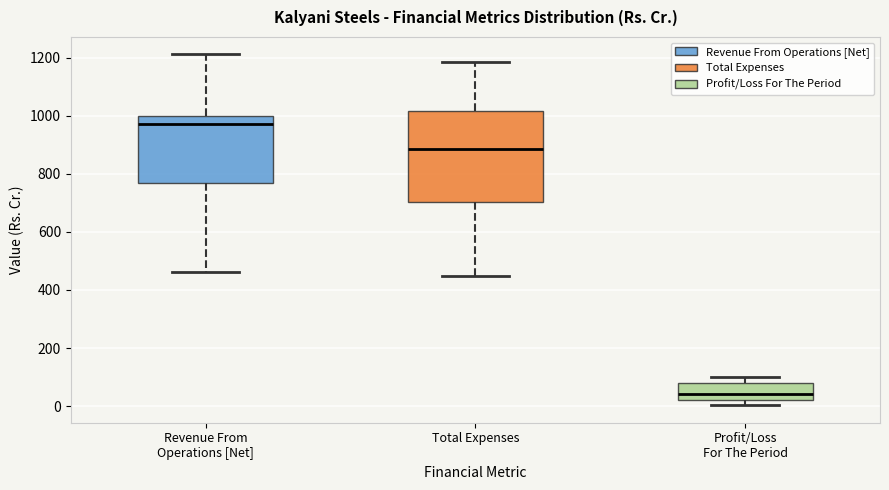

Reading left to right, transcribe this box plot: for each box, give where its median line is, the range the box spans, and where its two whiskers end, as read against the y-axis. The values are not printed on the chart, so give them approximately, as read against the axis.

Revenue From Operations [Net]: median 980, box 760 to 1000, whiskers 460 to 1220
Total Expenses: median 880, box 700 to 1020, whiskers 440 to 1180
Profit/Loss For The Period: median 40, box 20 to 80, whiskers 0 to 100